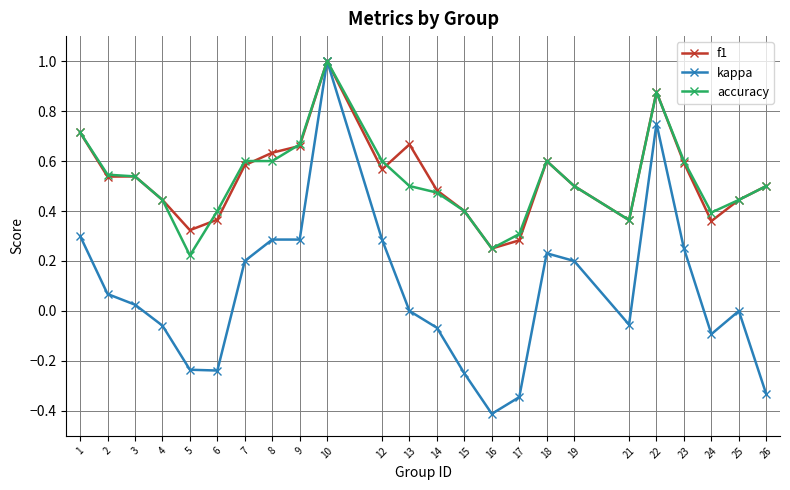

Which series changed the most between 6 and 17?

kappa